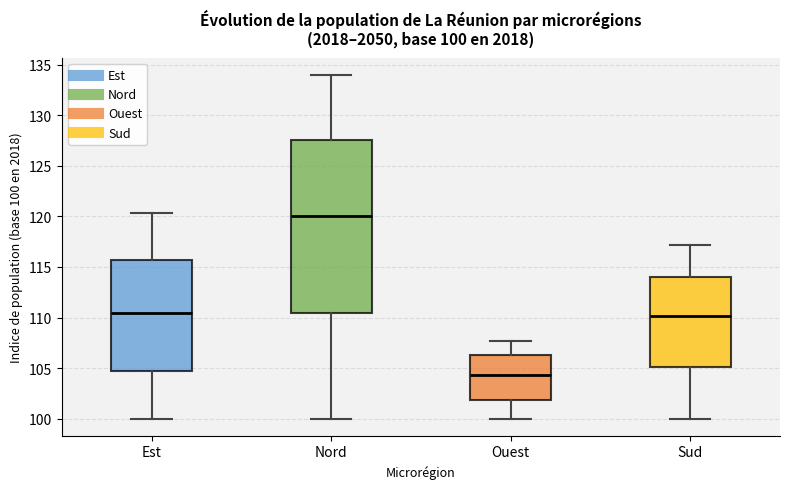

Which box has the lowest median line?

Ouest